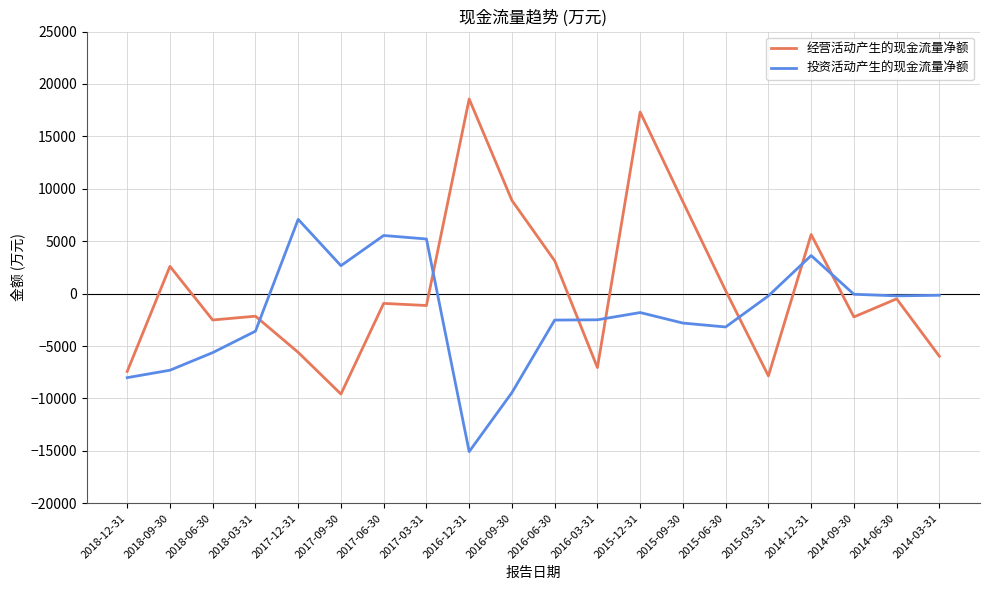

At which category does the chart reach its minimum across all series?

2016-12-31